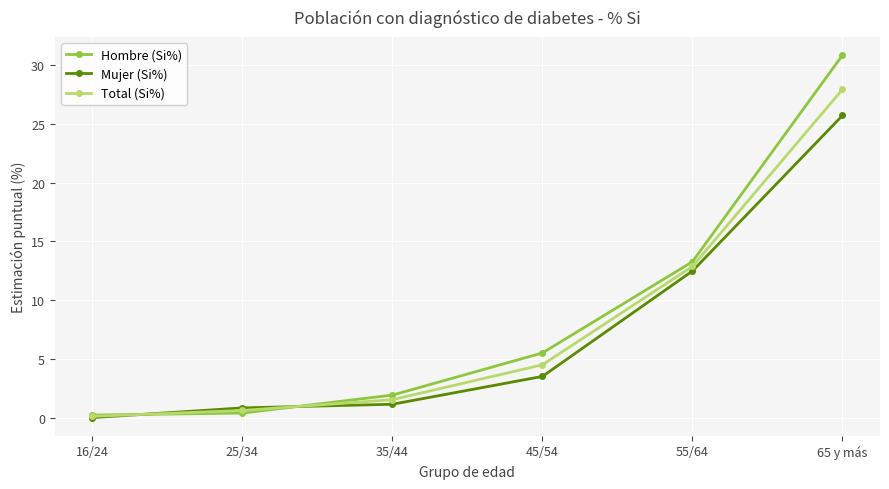

At which category is the sum across all series the highest?

65 y más